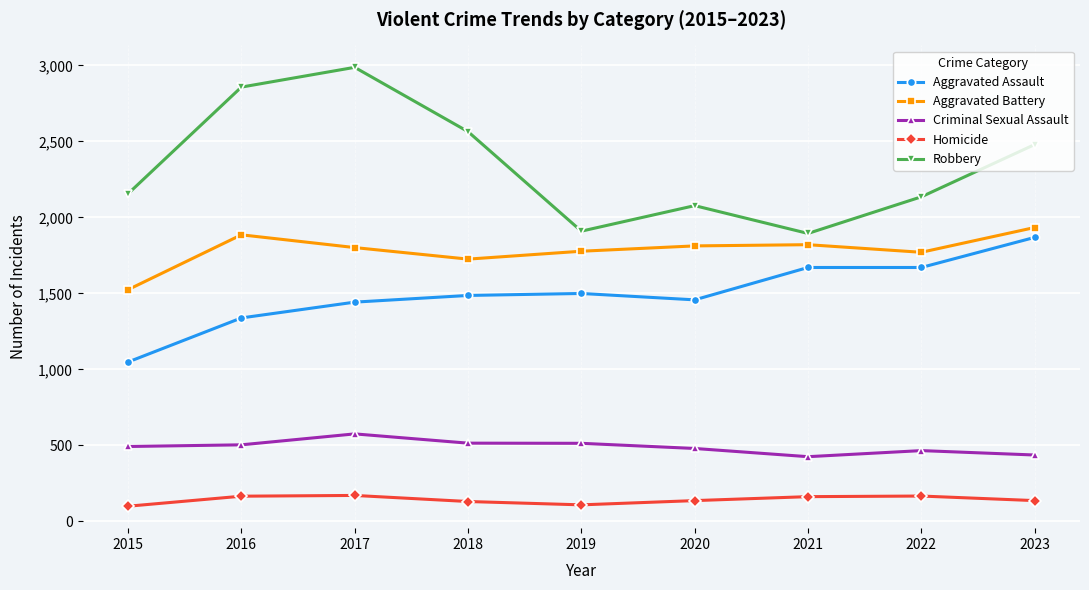

Where is the first local minimum for Robbery?

2019